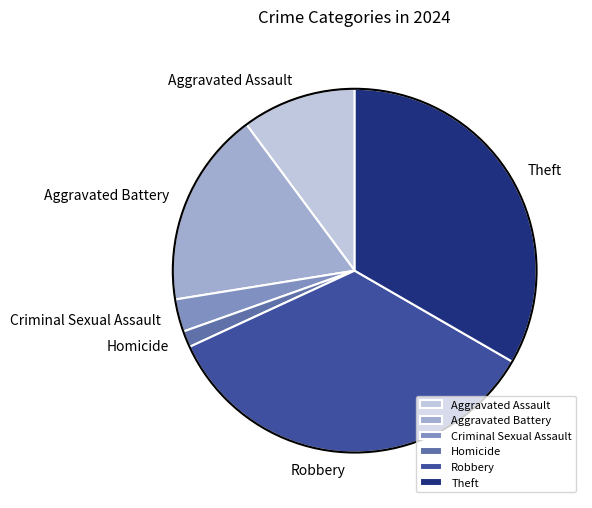

Do Robbery and Homicide together represent more than half of the pie?

No